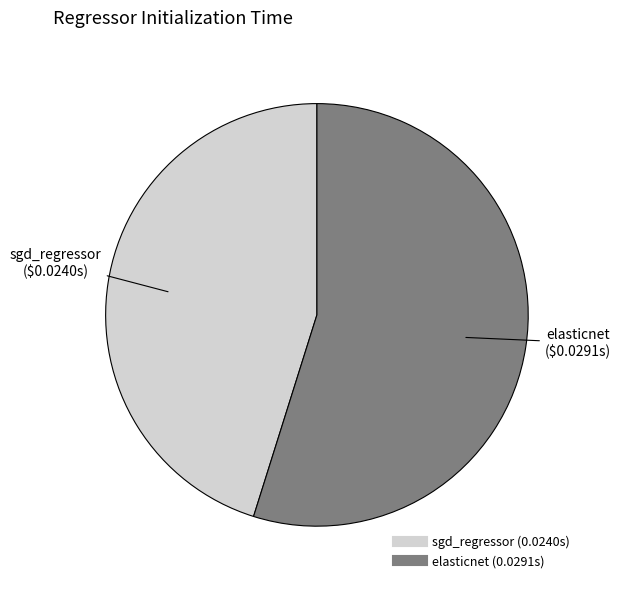

Which has a higher value, elasticnet or sgd_regressor?

elasticnet